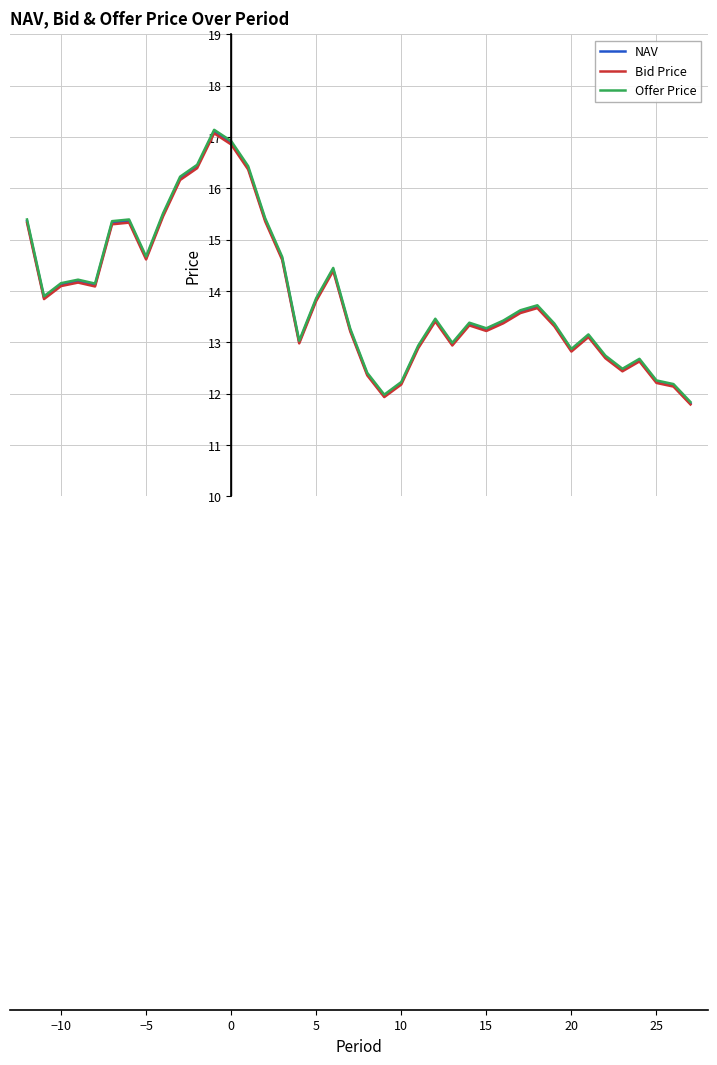

Which series has the largest range (max minus min)?

Offer Price